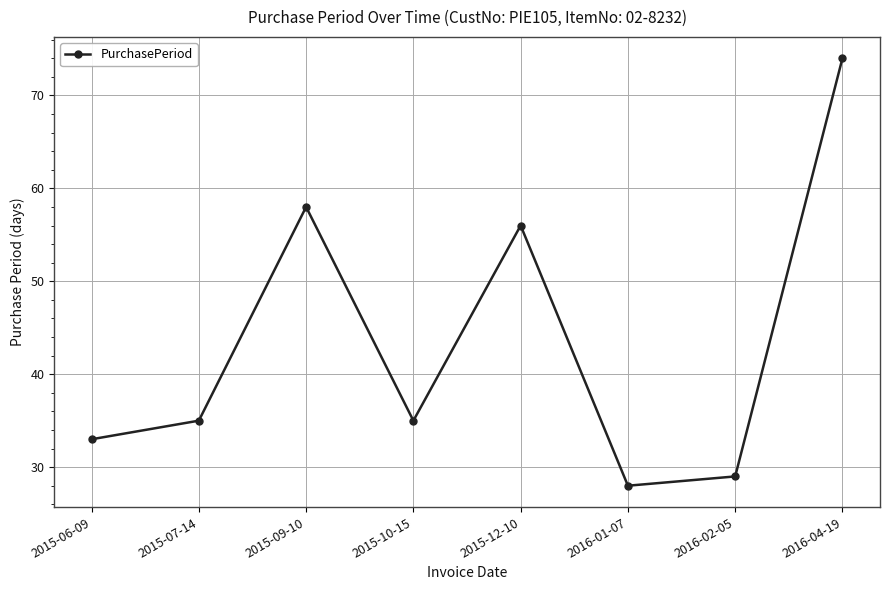

What is the label of the 3rd point from the right?

2016-01-07